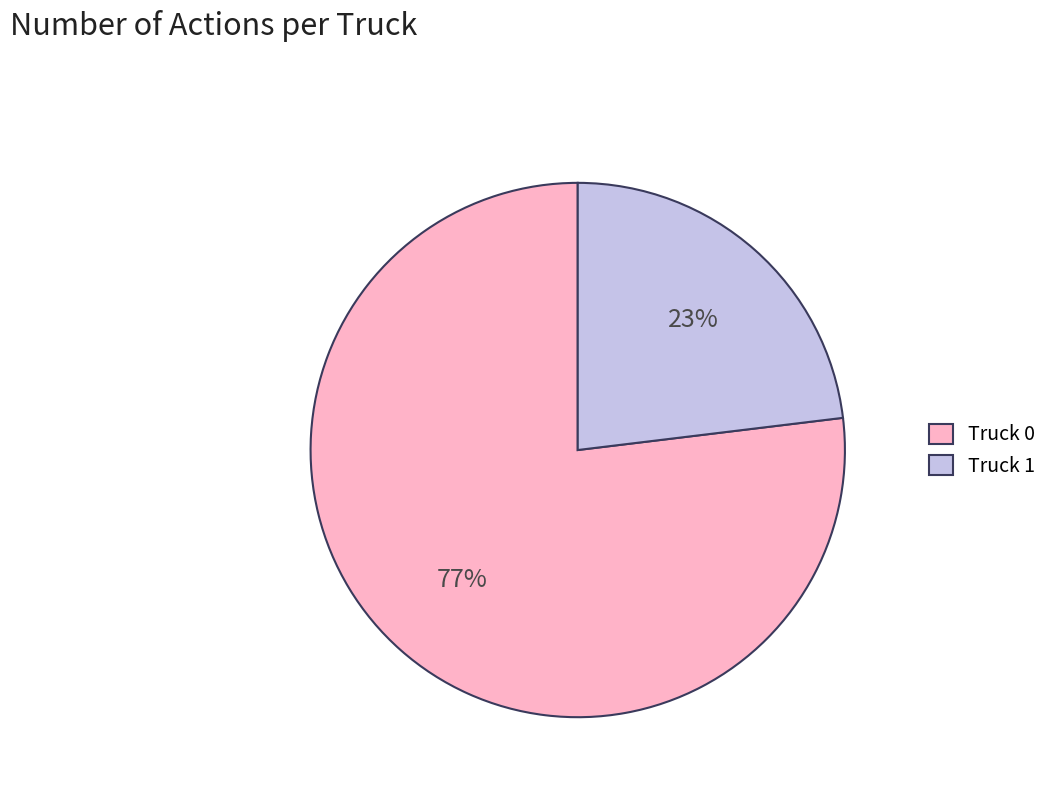

Do Truck 0 and Truck 1 together represent more than half of the pie?

Yes